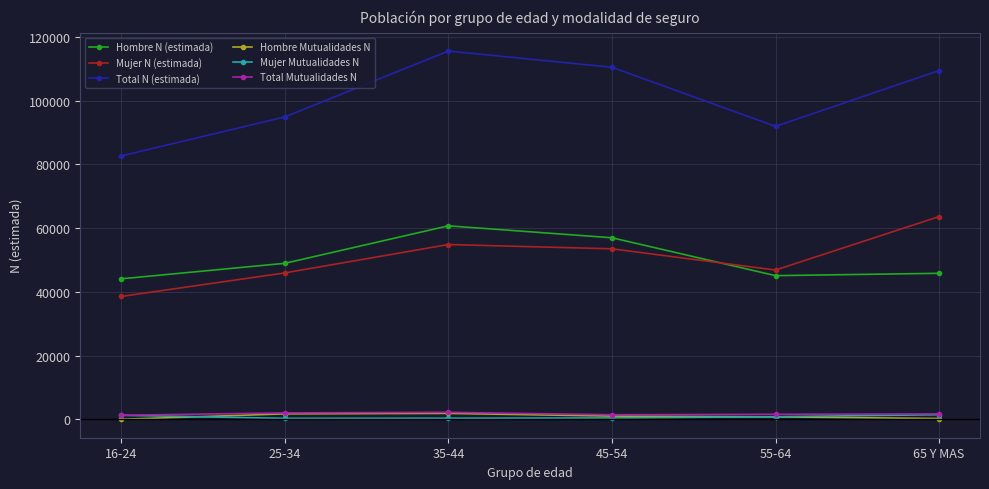

Is the value of Total Mutualidades N at 35-44 greater than the value of Mujer Mutualidades N at 35-44?

Yes